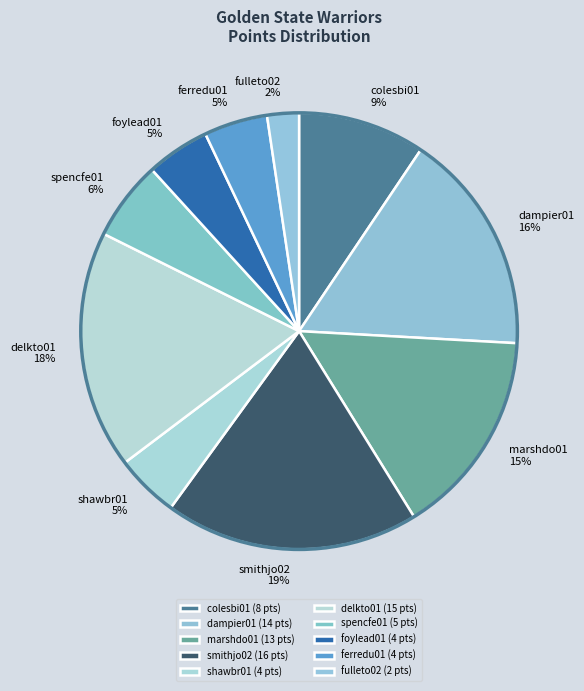

Is there a majority slice in this chart?

No